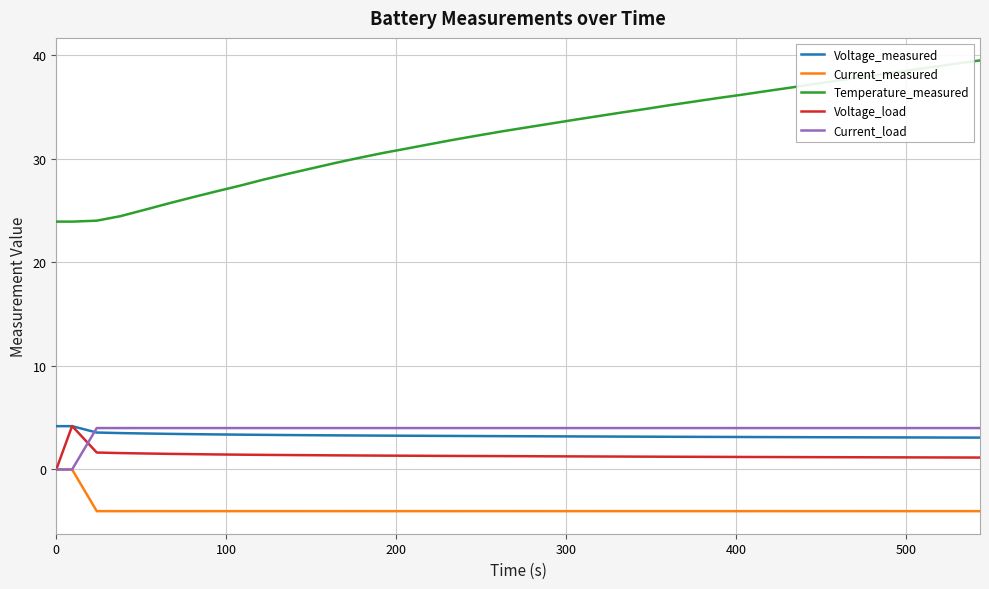

Which series has the largest total across all categories?

Temperature_measured